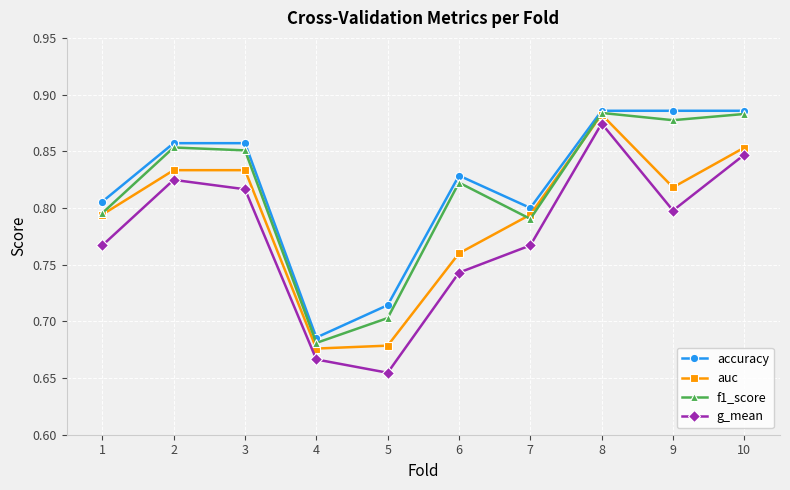

The value of f1_score at 10 is 1.4. True or false?

False